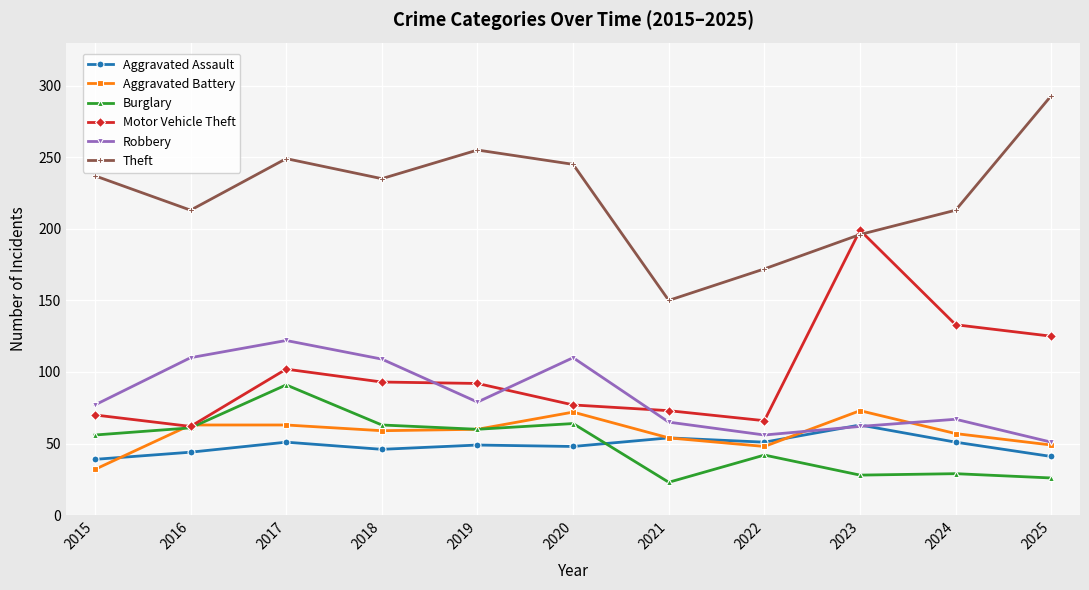

Where do Robbery and Aggravated Assault first cross each other?

2022 and 2023